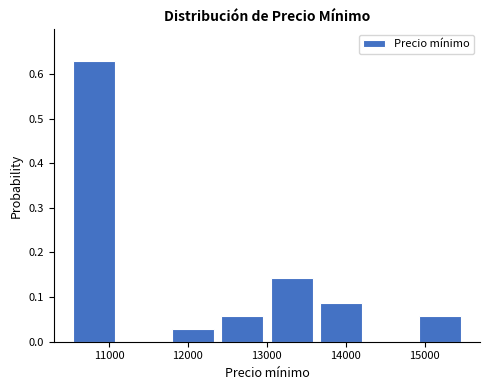

Reading left to right, list every bar in this chart as the range it spans on the x-axis followed by its height. Neither the bar edges nor the heights are printed on the chart, so give them approximately, as read against the axes.

10500 to 11100: 0.63
11100 to 11800: 0
11800 to 12400: 0.03
12400 to 13000: 0.06
13000 to 13600: 0.14
13600 to 14300: 0.09
14300 to 14900: 0
14900 to 15500: 0.06